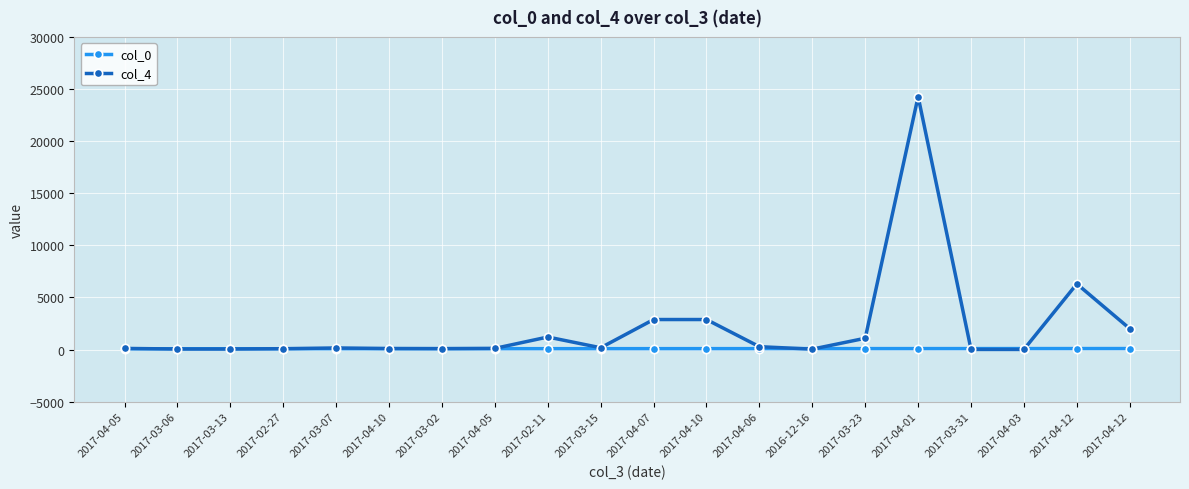

What is the total value across all series at 2017-04-10?

173